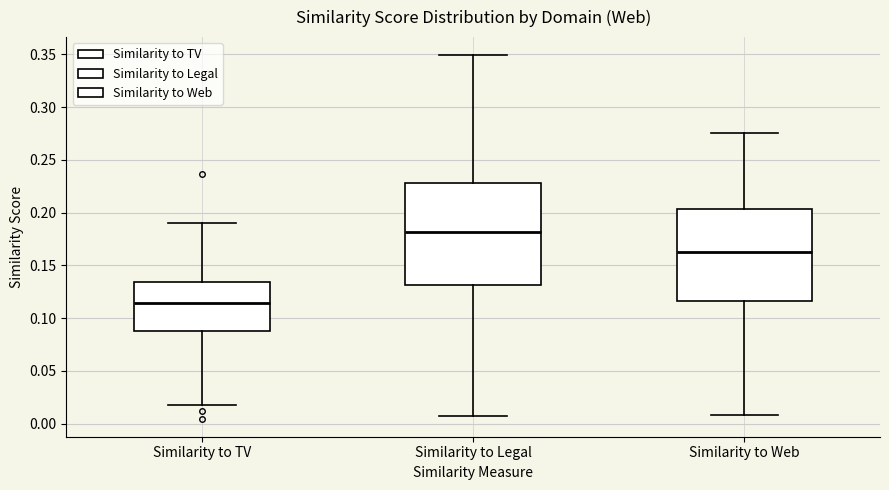

Reading left to right, transcribe this box plot: for each box, give where its median line is, the range the box spans, and where its two whiskers end, as read against the y-axis. The values are not printed on the chart, so give them approximately, as read against the axis.

Similarity to TV: median 0.115, box 0.085 to 0.135, whiskers 0.015 to 0.190
Similarity to Legal: median 0.180, box 0.130 to 0.230, whiskers 0.005 to 0.350
Similarity to Web: median 0.165, box 0.115 to 0.205, whiskers 0.010 to 0.275